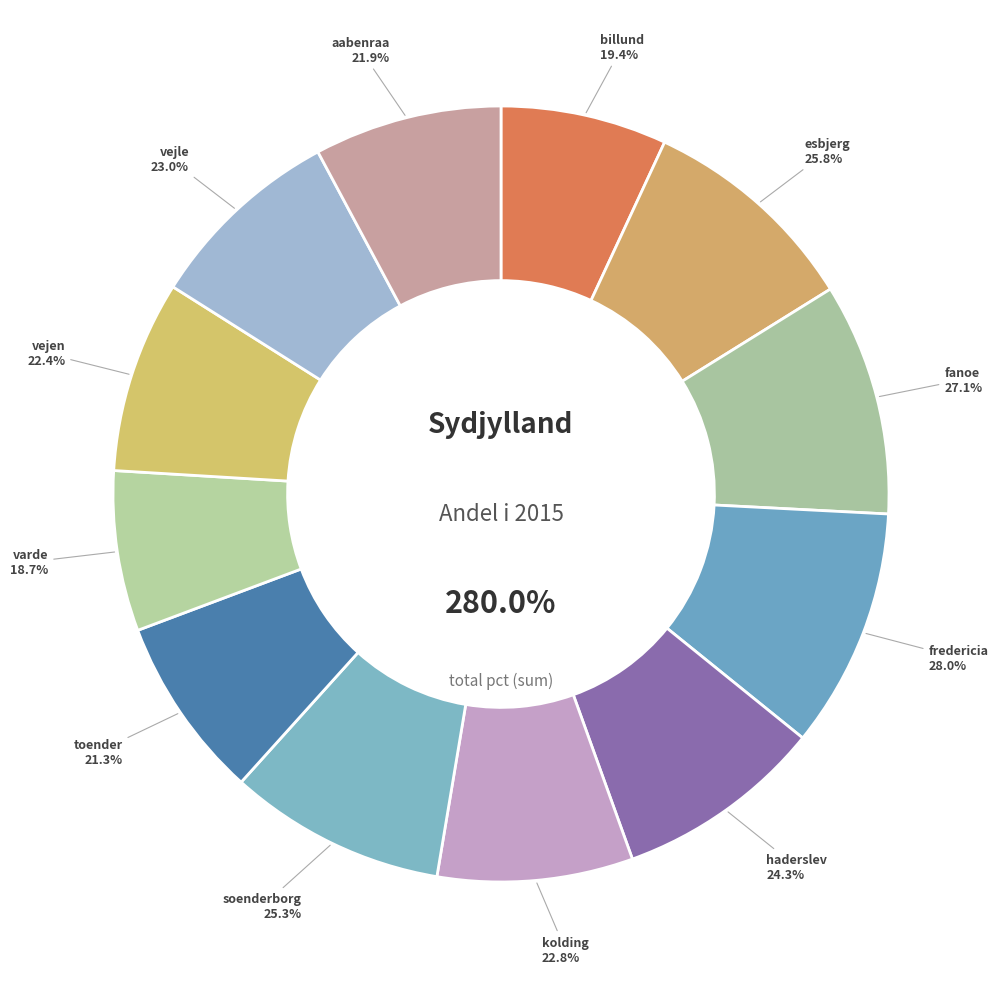

Does kolding represent more than half of the total?

No